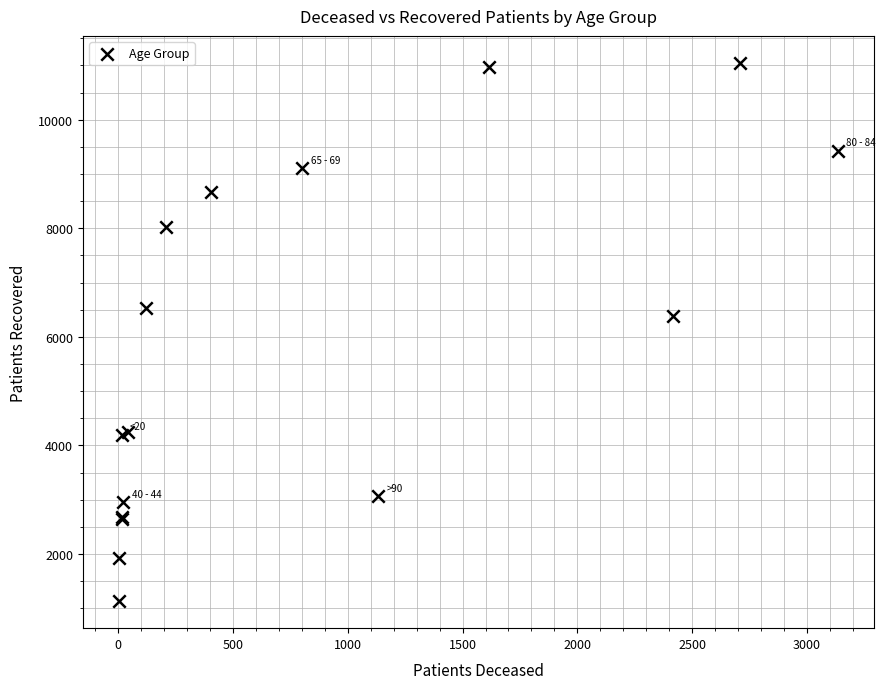

What Y value in the scatter plot is closest to 6089?

6382